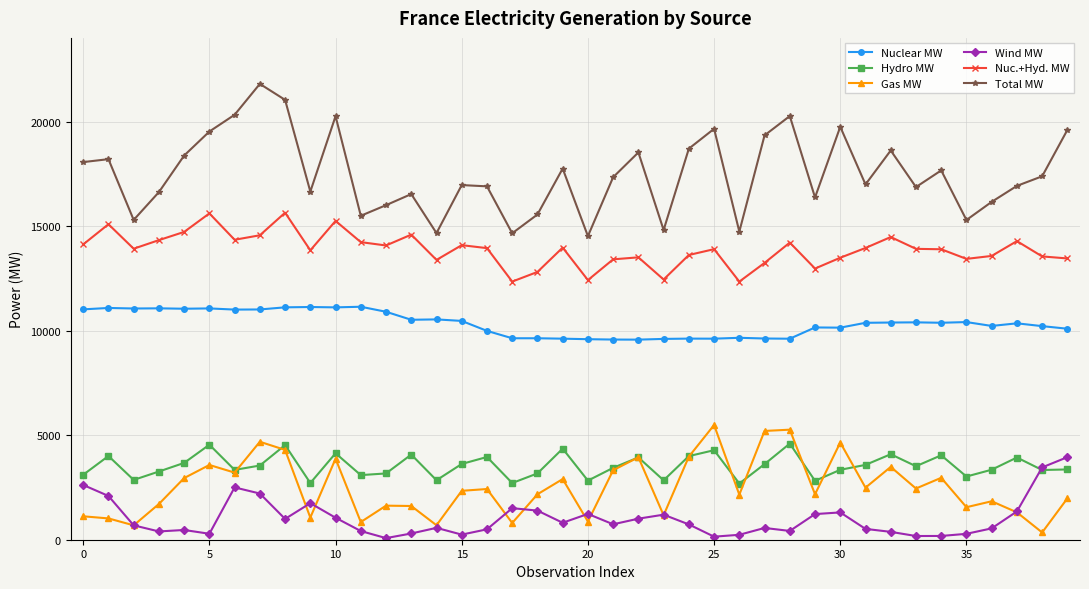

What is the value of the Wind MW point at the 2nd from the left?

2093